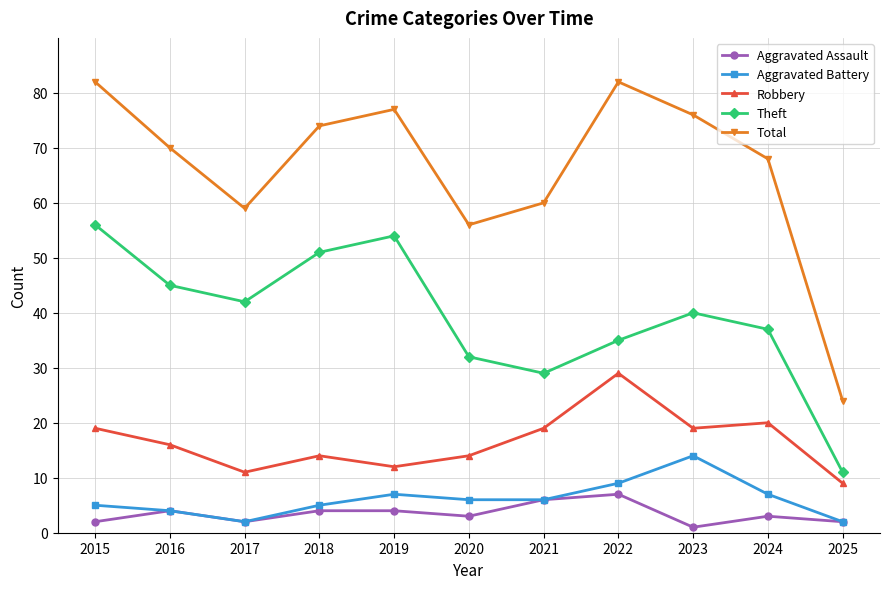

What is the difference between the maximum and second lowest values in the Aggravated Battery series?

12